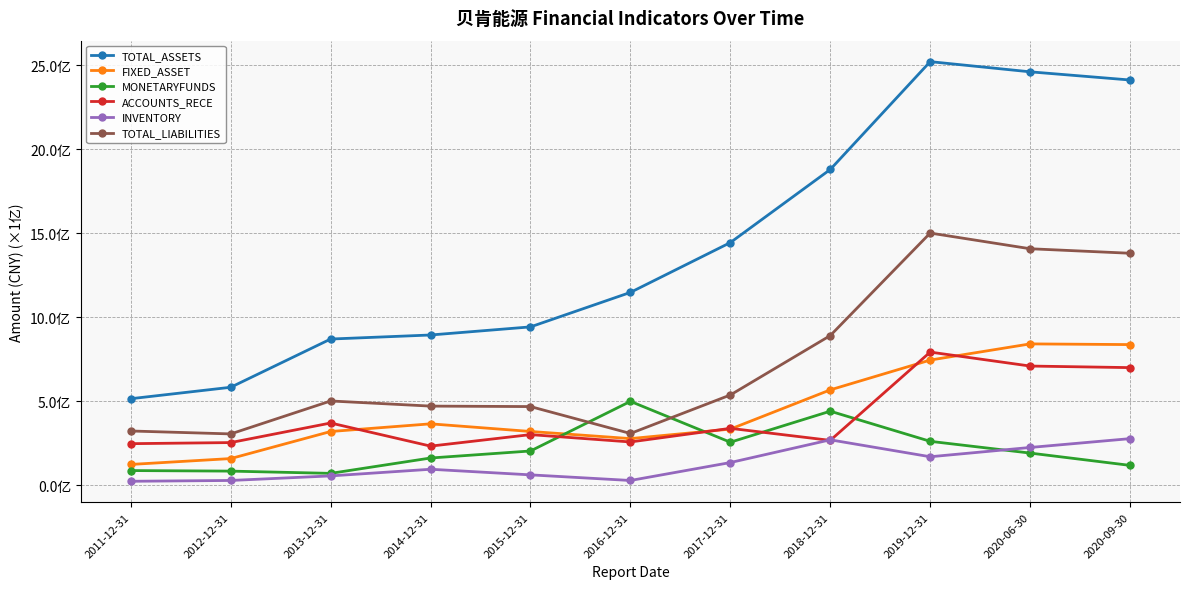

Does the chart have visible grid lines?

Yes